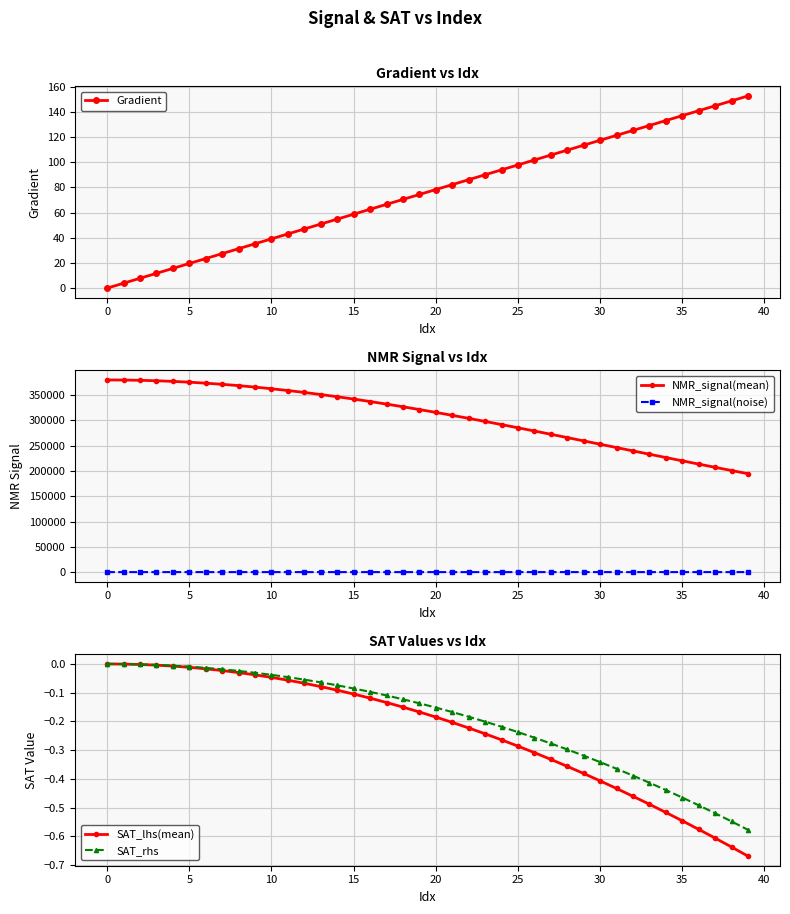

Where is NMR_signal(noise) nearest to the value 3?

31